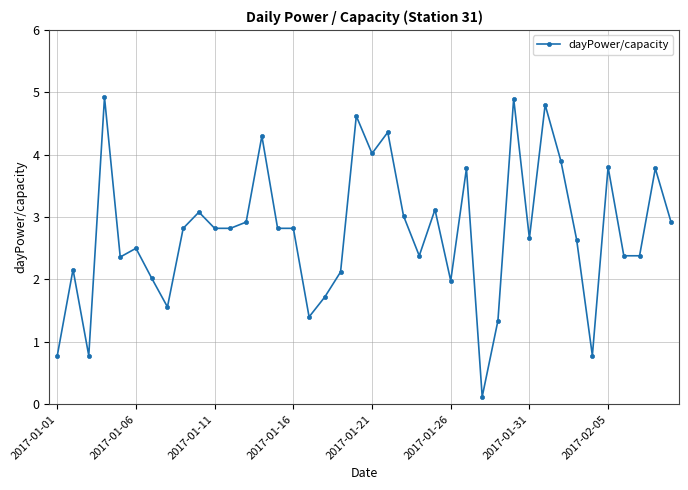

True or false: the data has more than 2 interior local peaks.

True